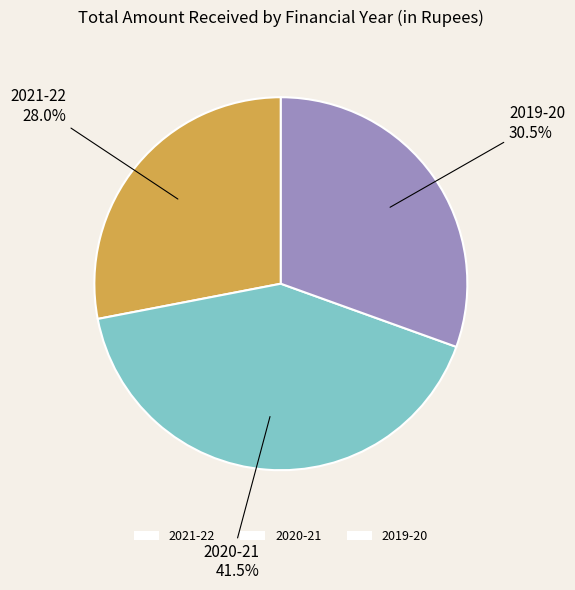

What is the total percentage of 2021-22 and 2019-20?

58.5%